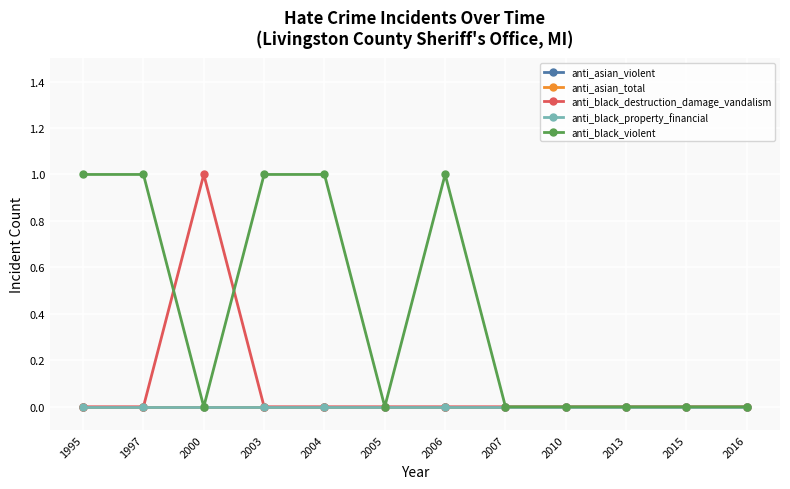

At which category is the sum across all series the highest?

1995